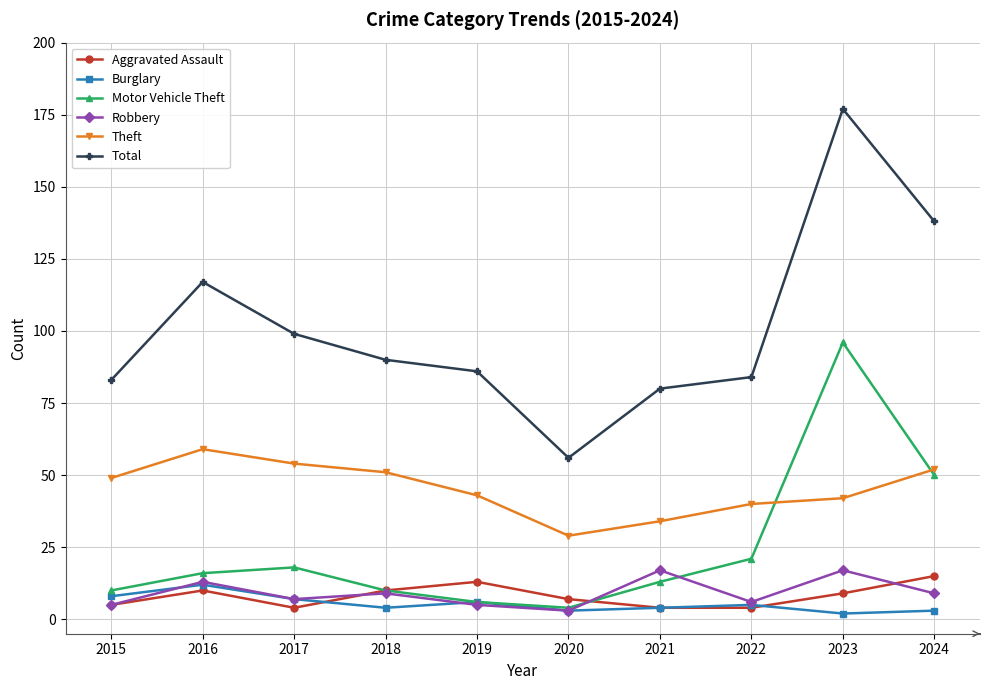

Is it true that Theft equals 49 at 2015?

True